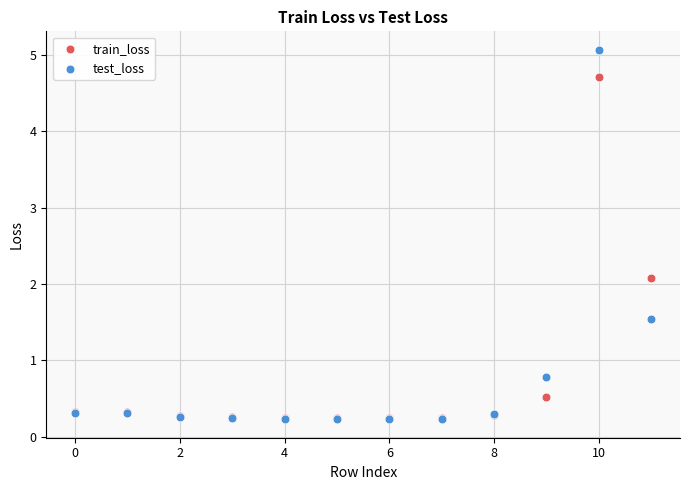

Across all series, what Y value is closest to 2?

2.1